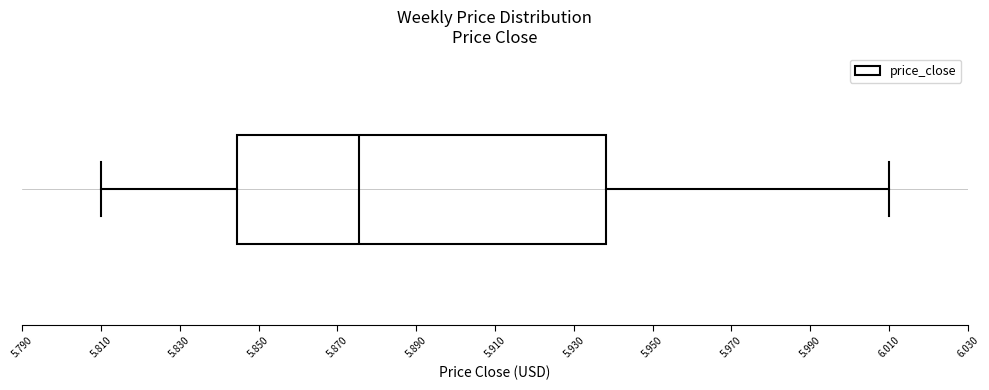

Read this box plot against the x-axis: the position of the median line, the range covered by the box, and the ends of both whiskers. The values are not printed on the chart, so give them approximately, as read against the axis.

median 5.876, box 5.844 to 5.938, whiskers 5.810 to 6.010